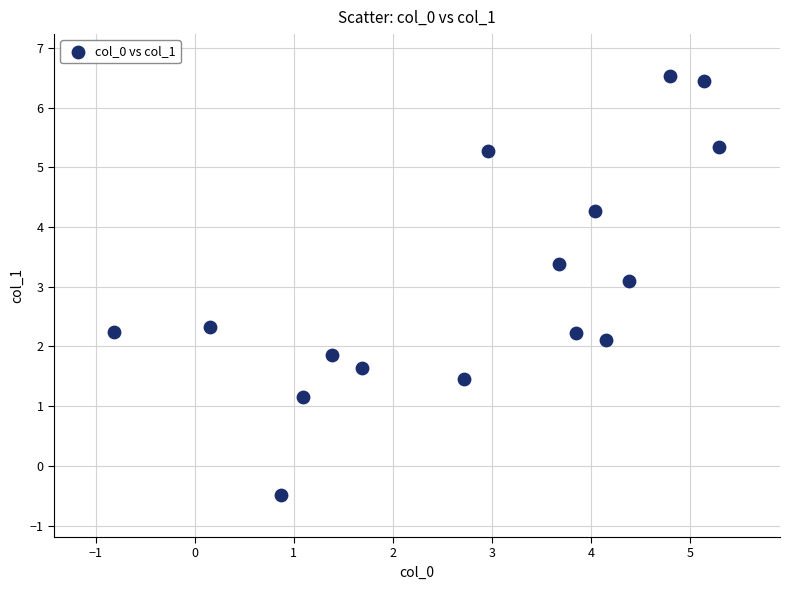

What is the range of Y values (max minus min)?

7.0